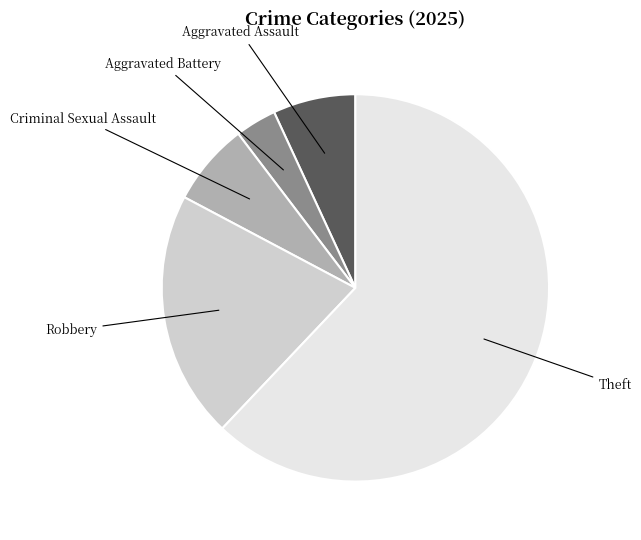

Is there any slice that represents more than half of the pie?

Yes